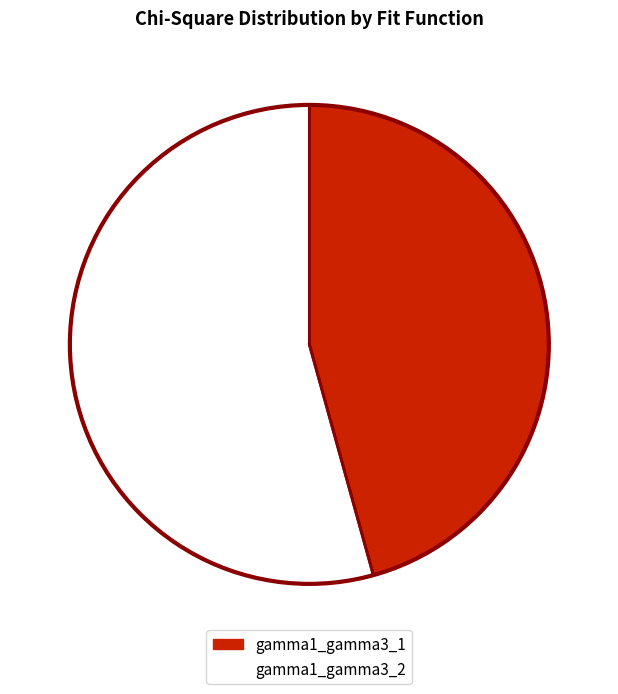

Is gamma1_gamma3_2 the majority of the pie?

Yes